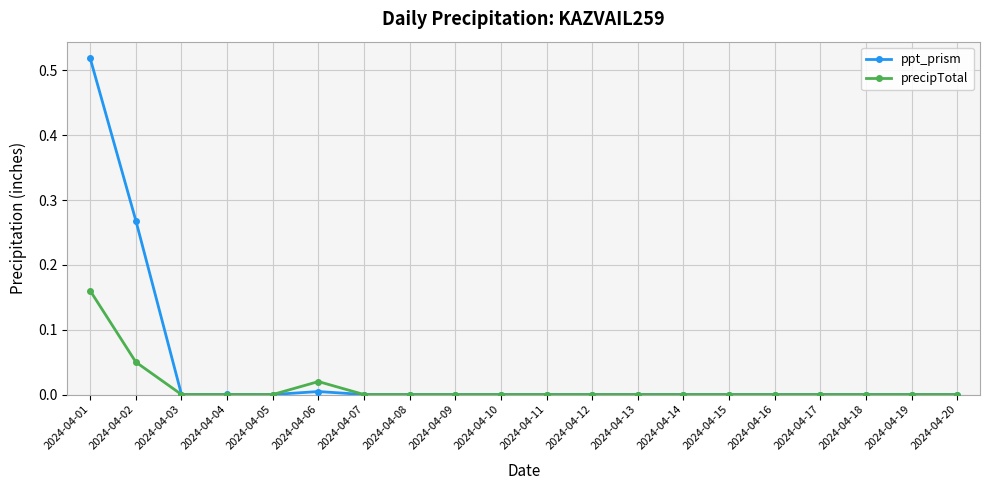

Which series has the widest spread of values?

ppt_prism